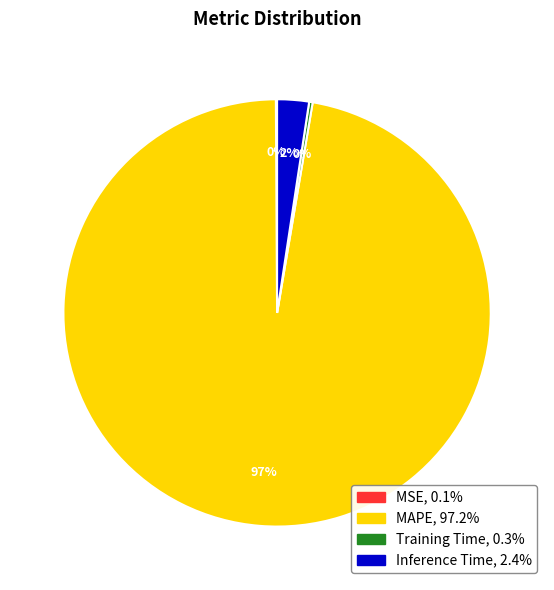

Does MAPE represent more than half of the total?

Yes